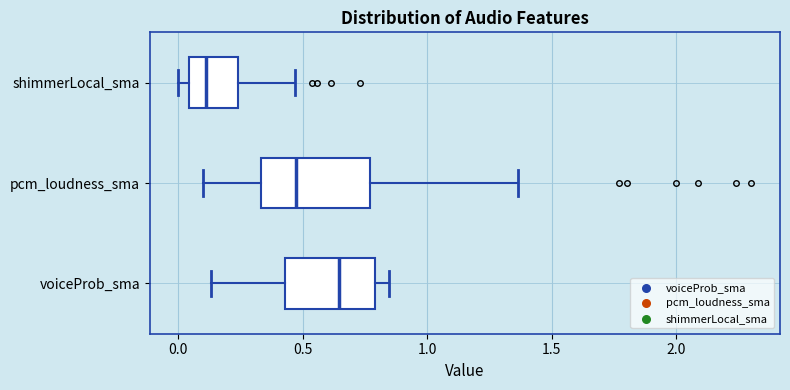

Where is the left edge of the box for pcm_loudness_sma on the x-axis? The values are not printed on the chart, so give them approximately, as read against the axis.

0.35